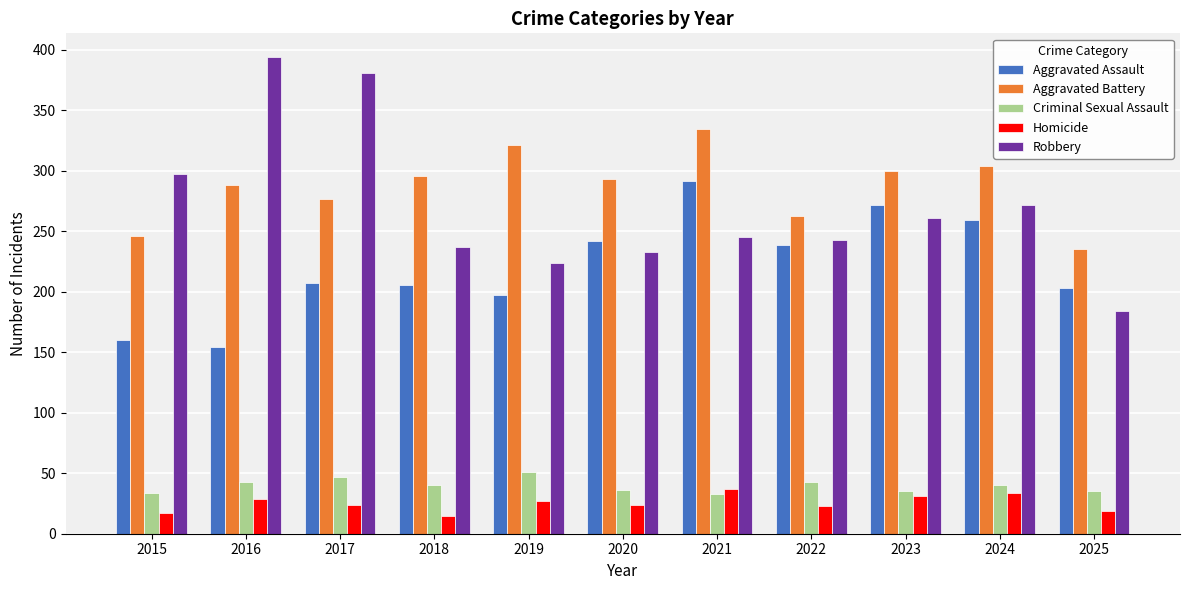

What is the approximate value of Criminal Sexual Assault at 2023, to the nearest 10?

40